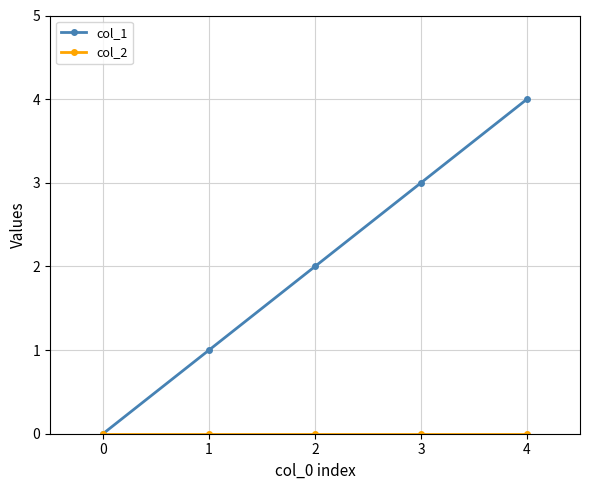

What is the spread (max minus min) of values at 2?

2